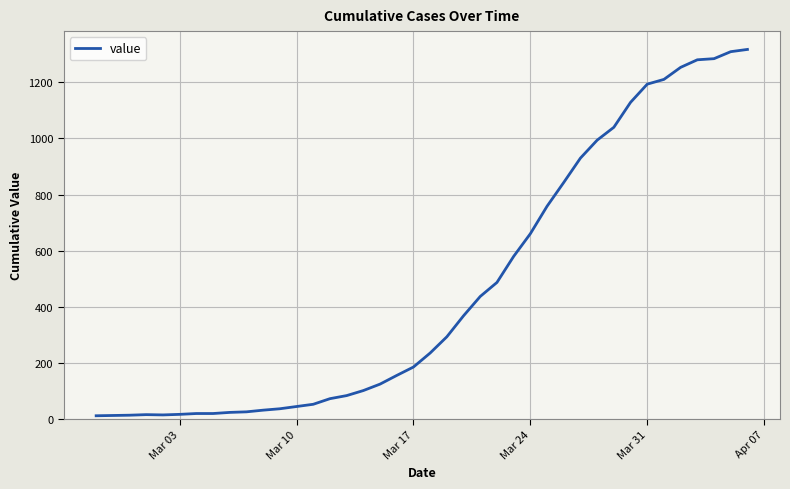

How many values are below 234?

20